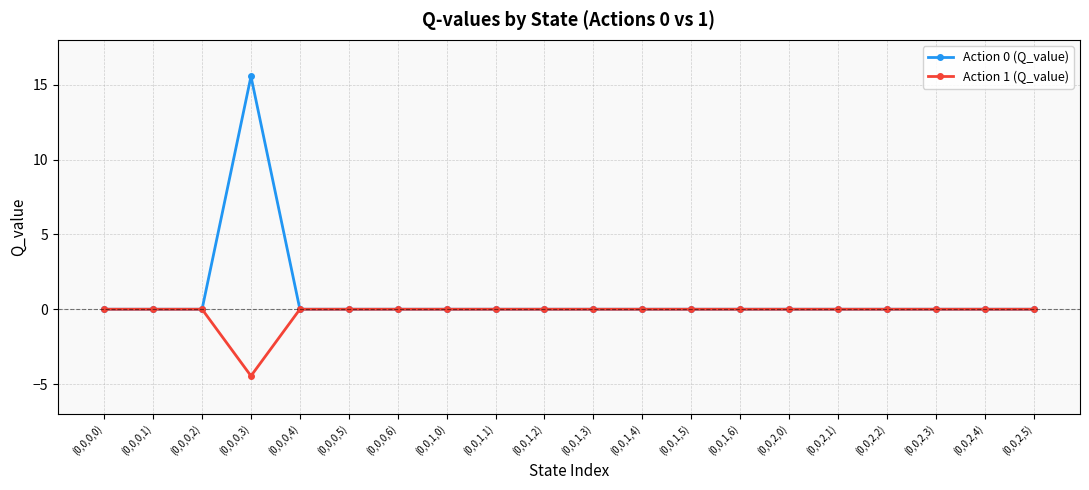

At how many categories does at least one series exceed 15?

1